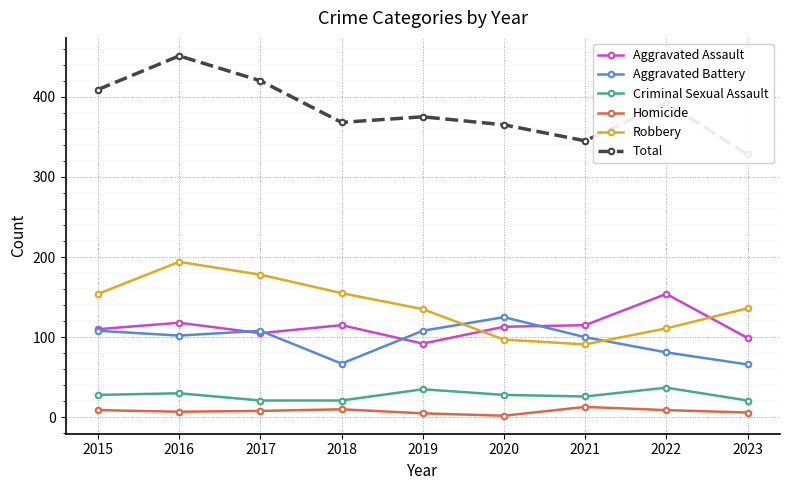

Does the chart display data point markers on the line(s)?

Yes